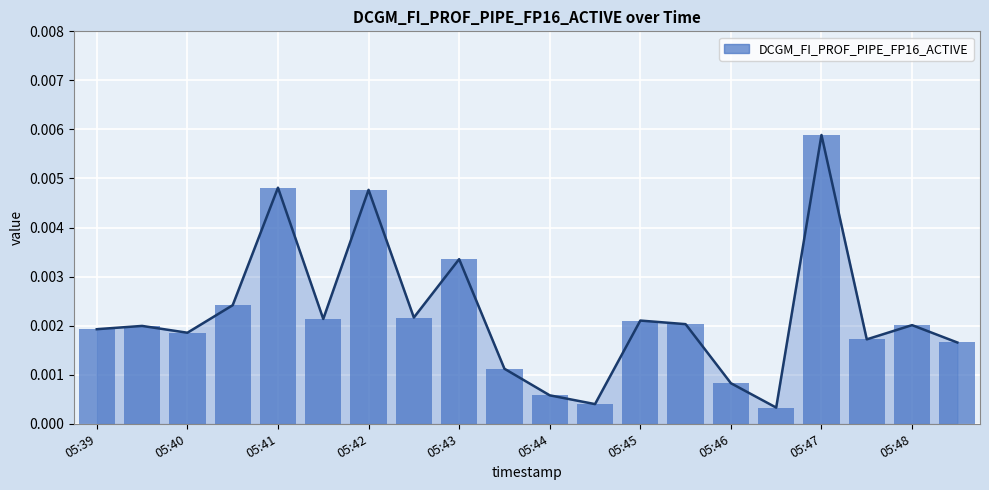

The chart shows a value of 0.0 at 05:40. True or false?

False